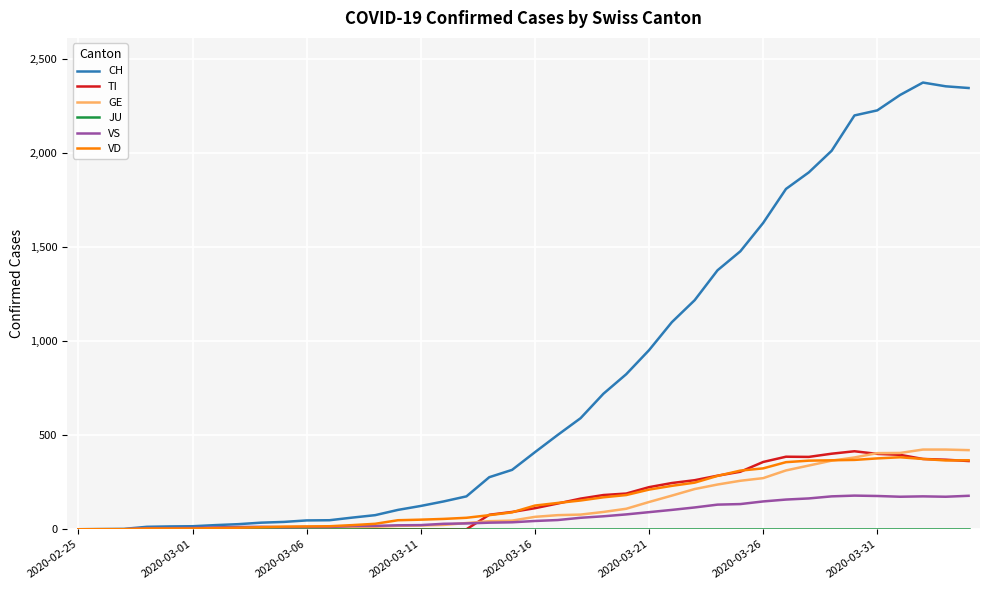

Which series has the largest total across all categories?

CH